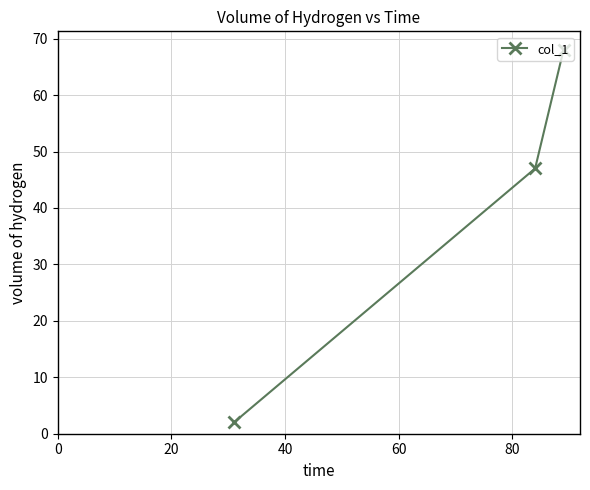

What is the greatest value displayed?

68